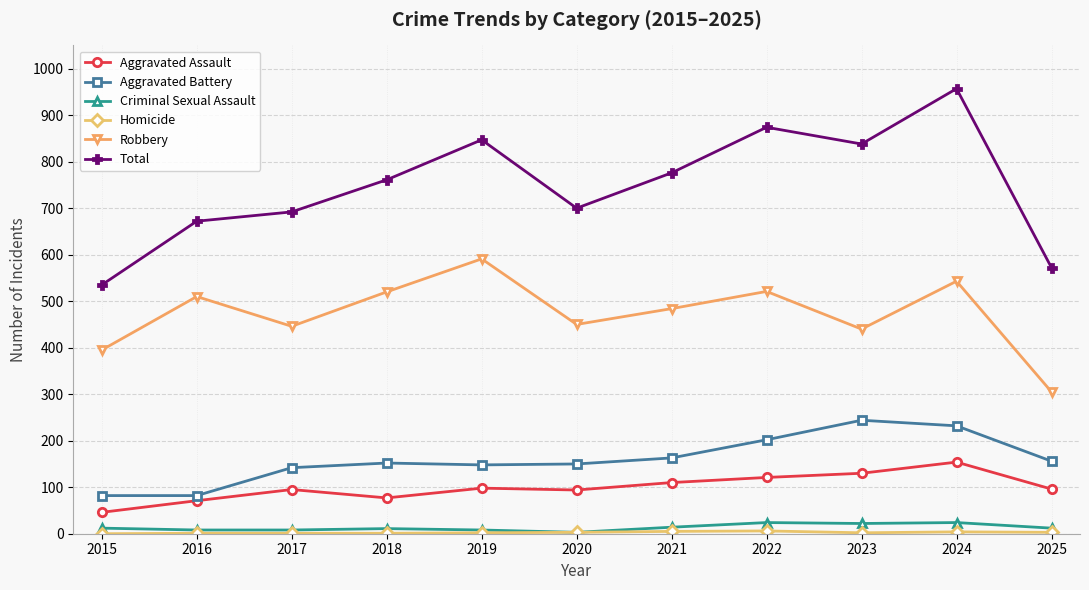

True or false: Robbery and Aggravated Battery cross at least once.

False